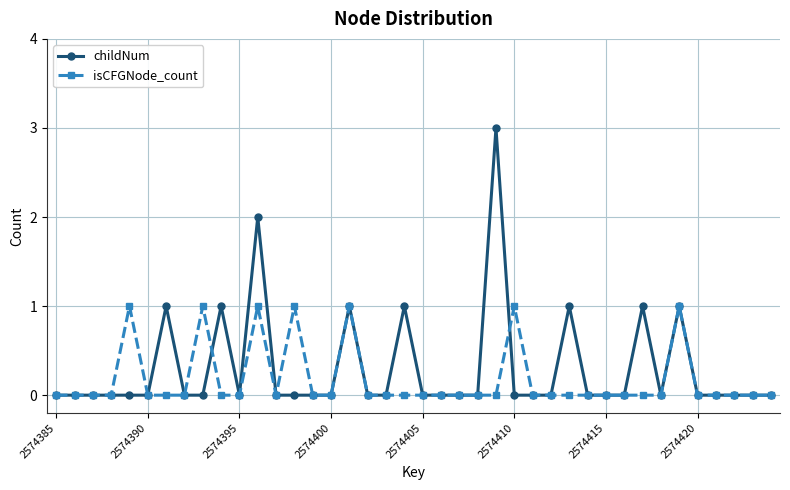

What is the maximum value shown in the chart?

3